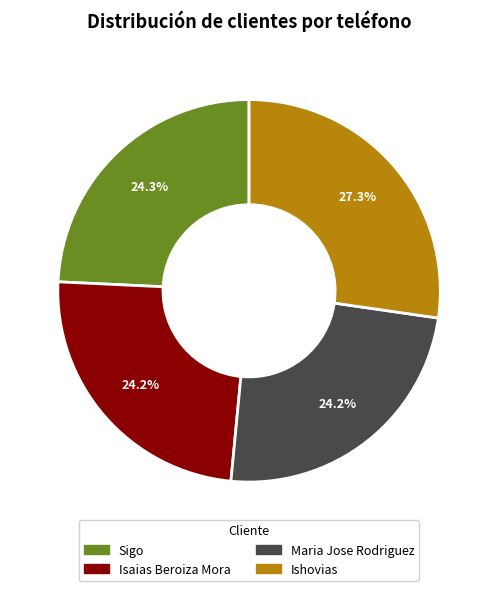

To the nearest percent, what is the combined percentage of Ishovias and Isaias Beroiza Mora?

52%